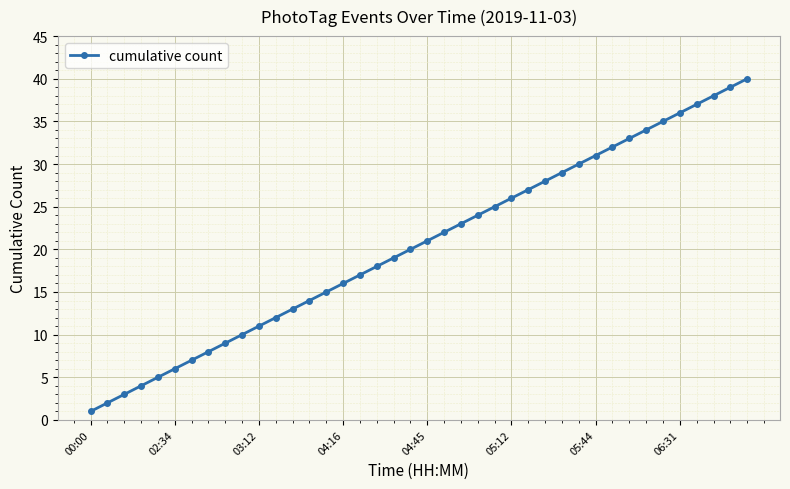

What is the value of the 38th point from the left?

38